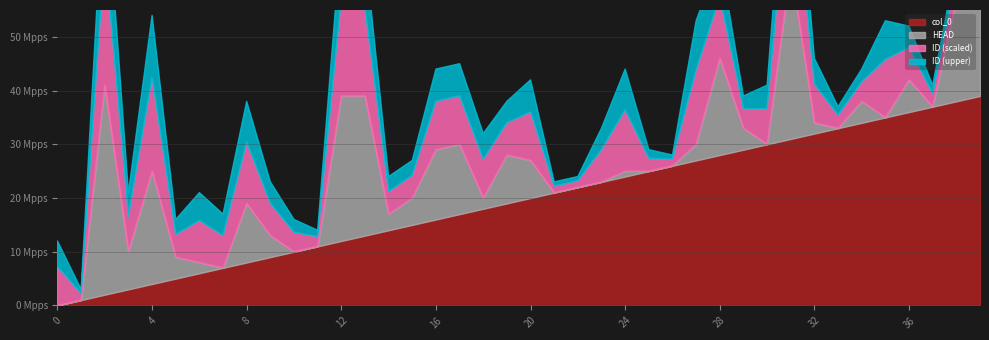

Reading left to right, list all the values displayed in this chart.

ID: 0=12	1=2	2=41	3=11	4=29	5=7	6=13	7=10	8=19	9=10	10=6	11=3	12=30	13=27	14=7	15=7	16=15	17=15	18=12	19=10	20=15	21=2	22=2	23=10	24=19	25=4	26=2	27=23	28=19	29=6	30=11	31=35	32=12	33=4	34=6	35=18	36=10	37=4	38=7	39=21
HEAD: 0=0	1=0	2=39	3=7	4=21	5=4	6=2	7=0	8=11	9=4	10=0	11=0	12=27	13=26	14=3	15=5	16=13	17=13	18=2	19=9	20=7	21=0	22=0	23=0	24=1	25=0	26=0	27=3	28=18	29=4	30=0	31=32	32=2	33=0	34=4	35=0	36=6	37=0	38=19	39=19
col_0: 0=0	1=1	2=2	3=3	4=4	5=5	6=6	7=7	8=8	9=9	10=10	11=11	12=12	13=13	14=14	15=15	16=16	17=17	18=18	19=19	20=20	21=21	22=22	23=23	24=24	25=25	26=26	27=27	28=28	29=29	30=30	31=31	32=32	33=33	34=34	35=35	36=36	37=37	38=38	39=39